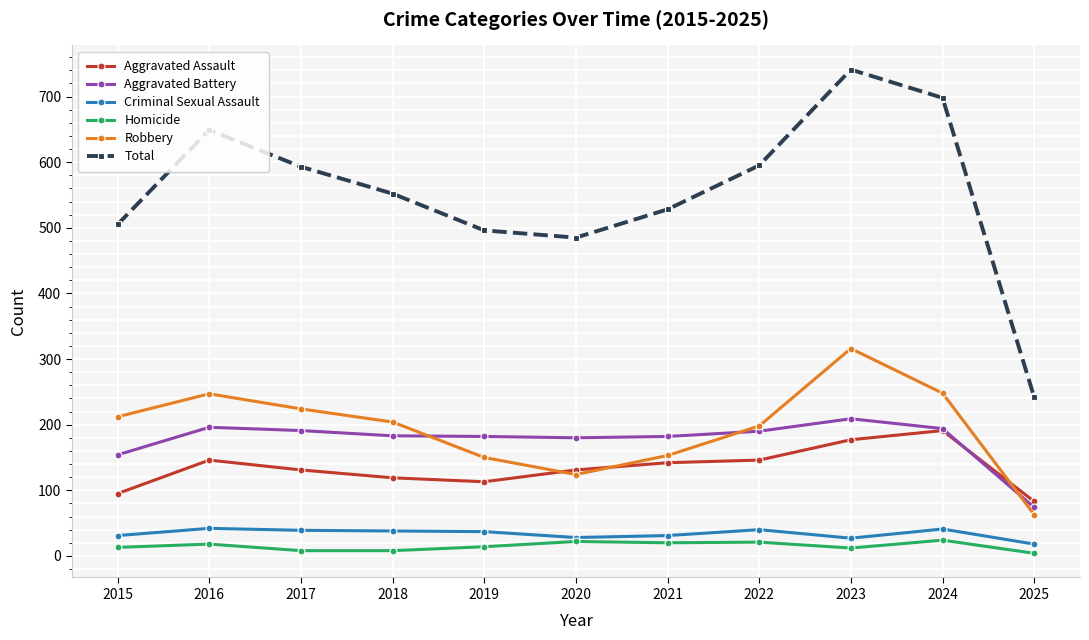

What is the spread (max minus min) of values at 2022?

574